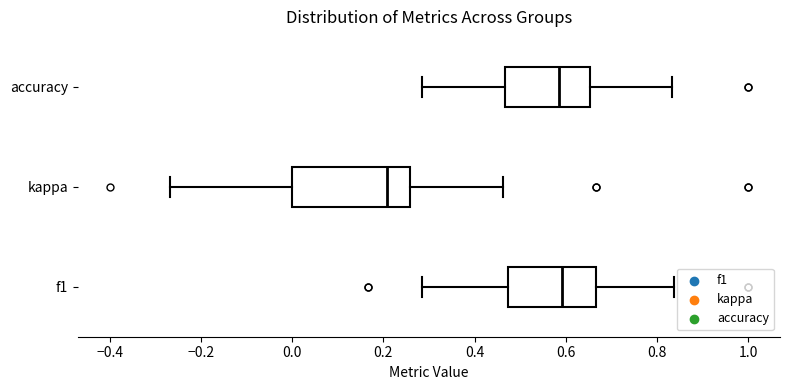

Reading bottom to top, transcribe this box plot: for each box, give where its median line is, the range the box spans, and where its two whiskers end, as read against the x-axis. The values are not printed on the chart, so give them approximately, as read against the axis.

f1: median 0.60, box 0.48 to 0.66, whiskers 0.28 to 0.84
kappa: median 0.20, box 0.00 to 0.26, whiskers -0.26 to 0.46
accuracy: median 0.58, box 0.46 to 0.66, whiskers 0.28 to 0.84